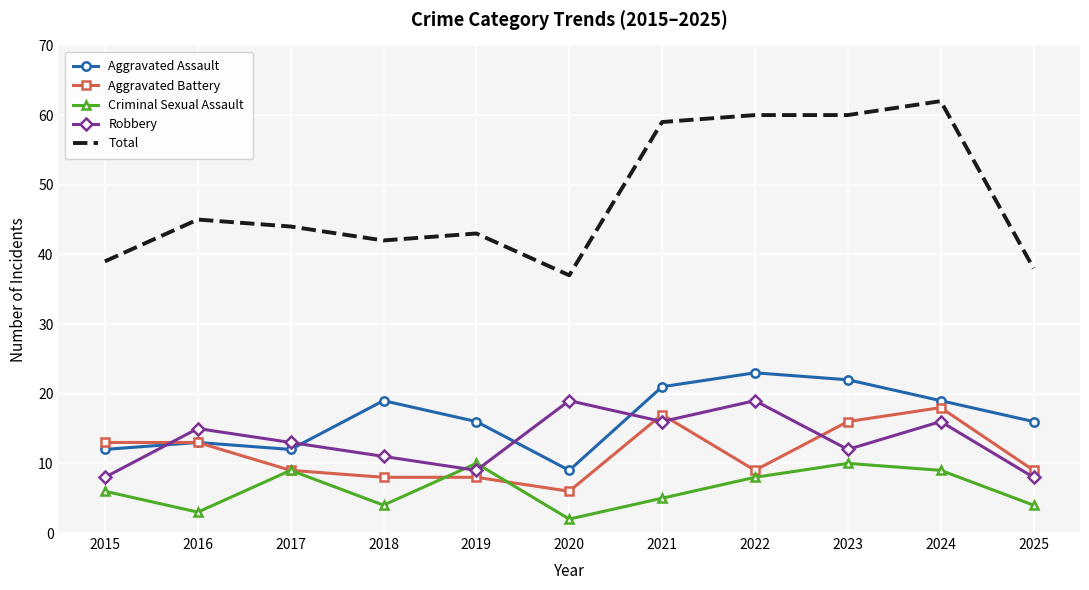

After their last crossing, which series has the higher values: Criminal Sexual Assault or Robbery?

Robbery